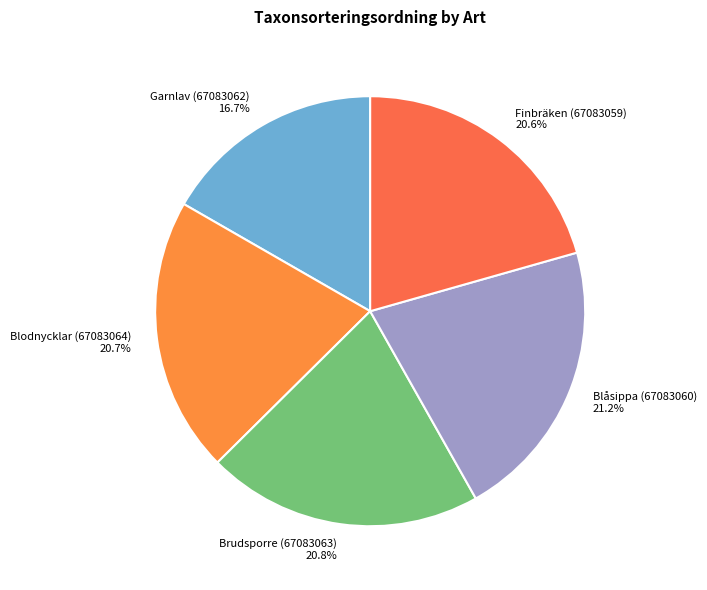

Count the number of slices in the pie.

5